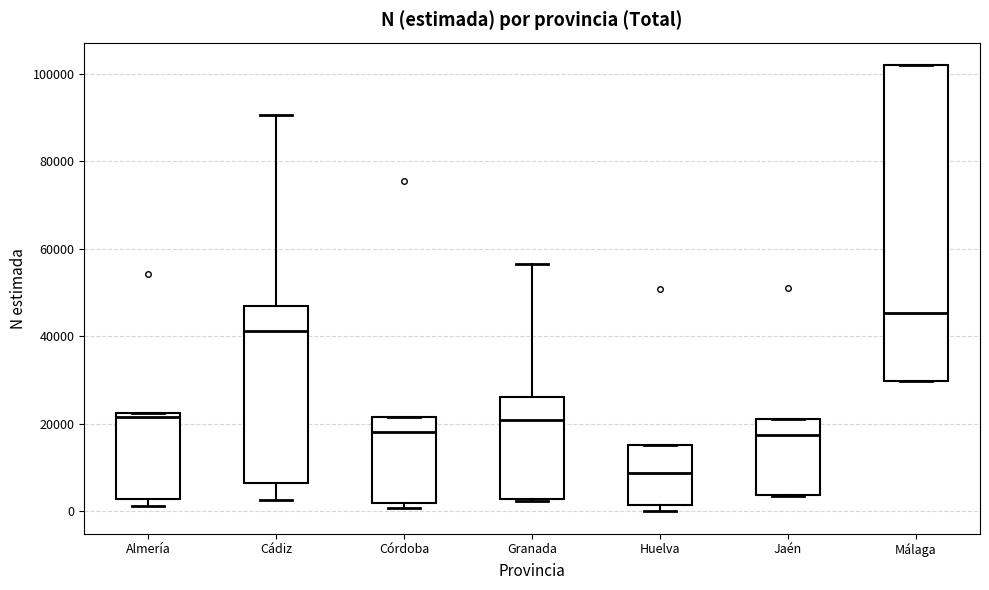

Which box has the highest median line?

Málaga